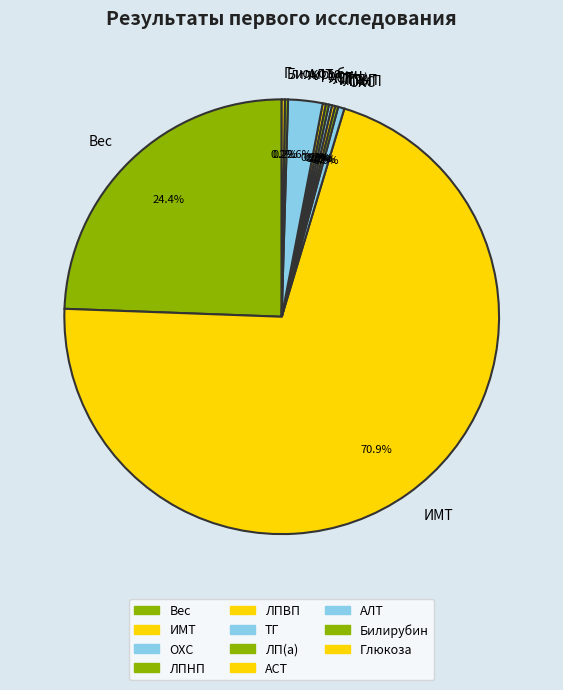

Which category has the biggest portion of the pie?

ИМТ